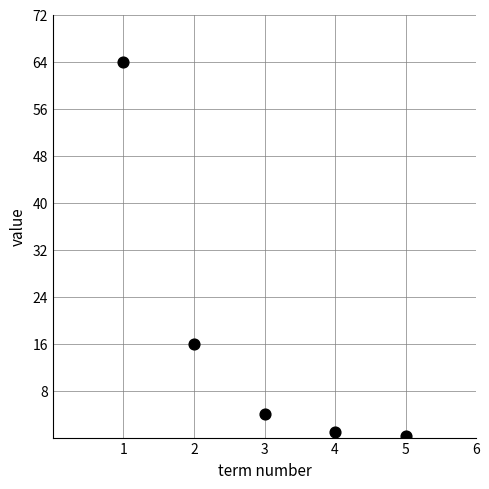

What Y value in the scatter plot is closest to 32?

16.0